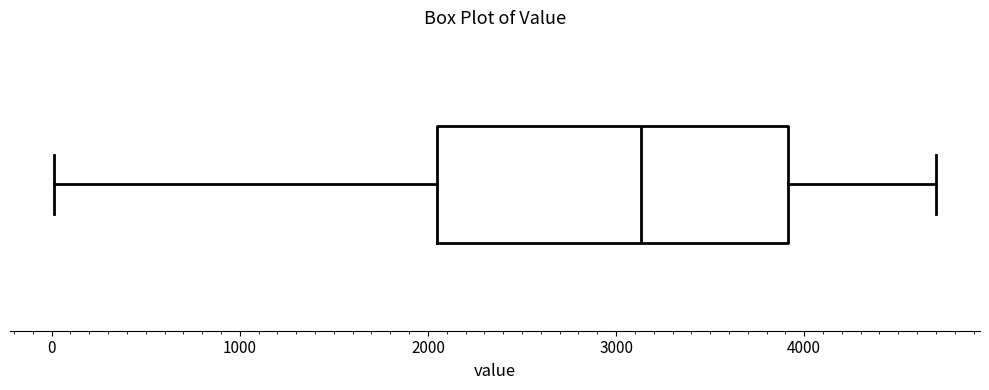

Where is the left edge of the box on the x-axis? The values are not printed on the chart, so give them approximately, as read against the axis.

2000